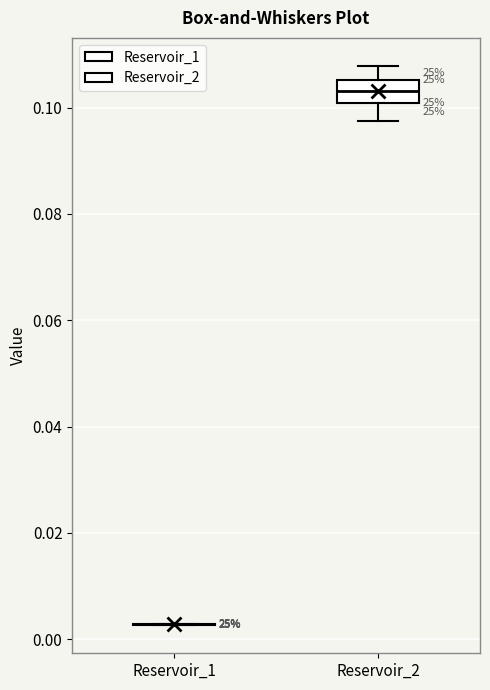

Comparing the boxes themselves (not the whiskers), which one is the tallest?

Reservoir_2